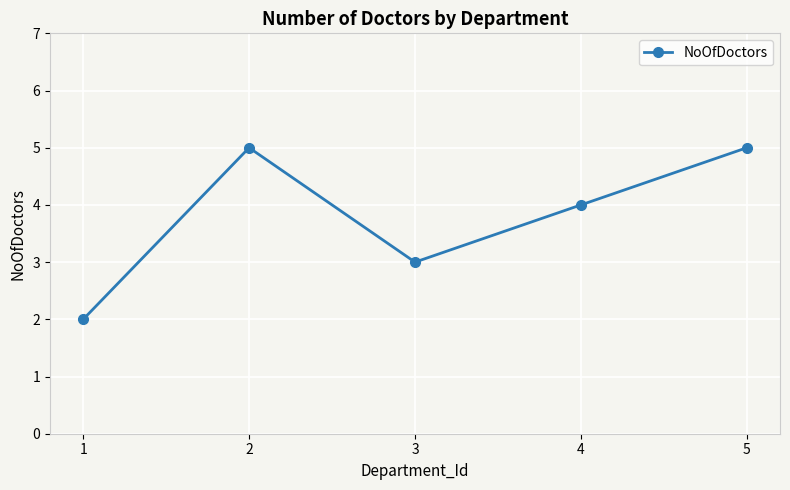

At which label is the value closest to 3?

3